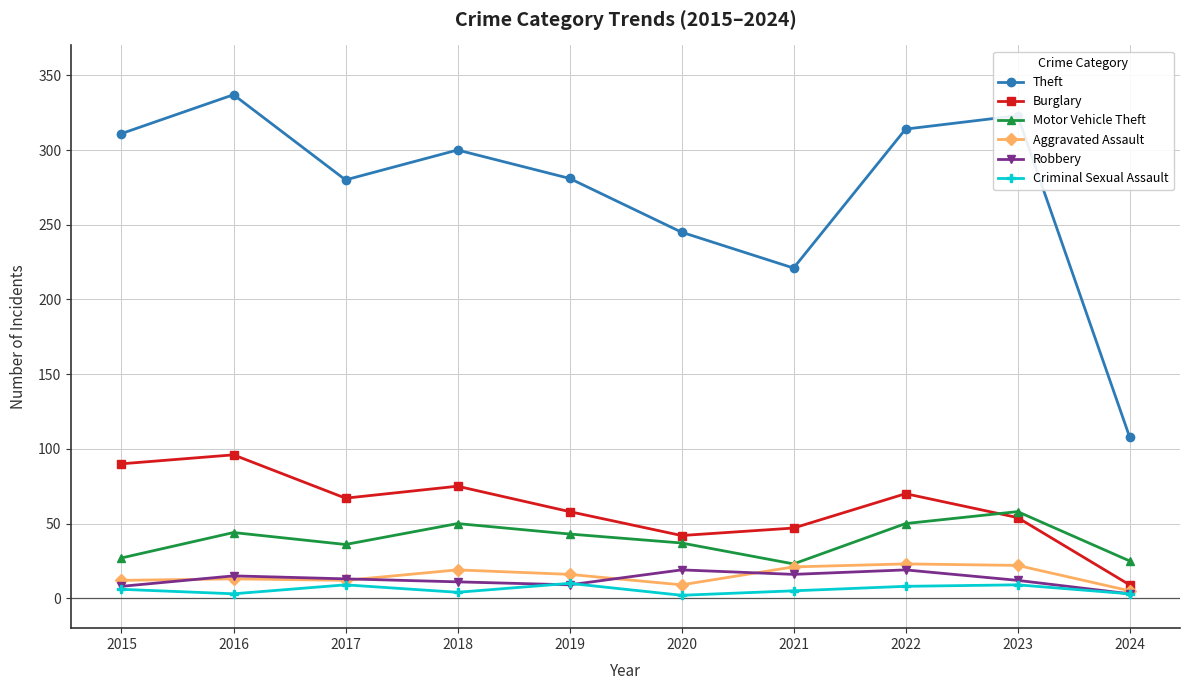

The Motor Vehicle Theft series shows 25 at 2024. True or false?

True